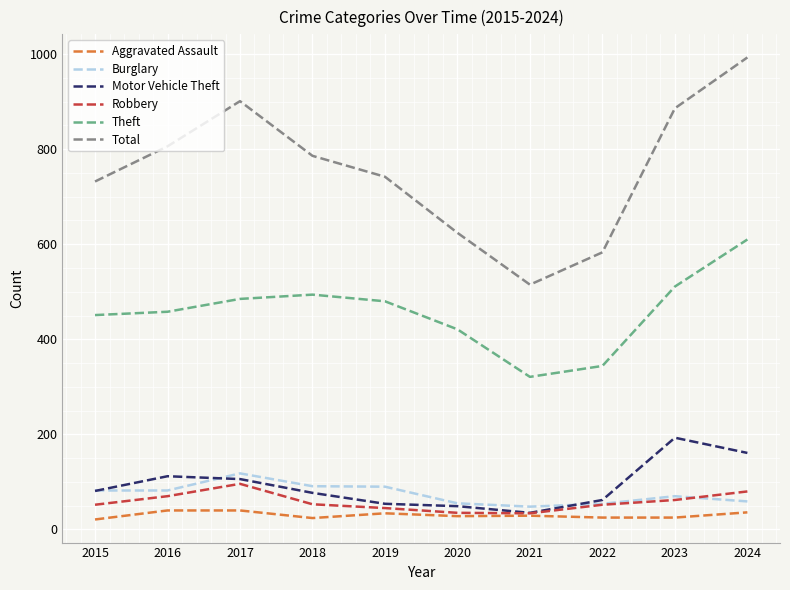

What is the approximate value of Motor Vehicle Theft at 2021?

35